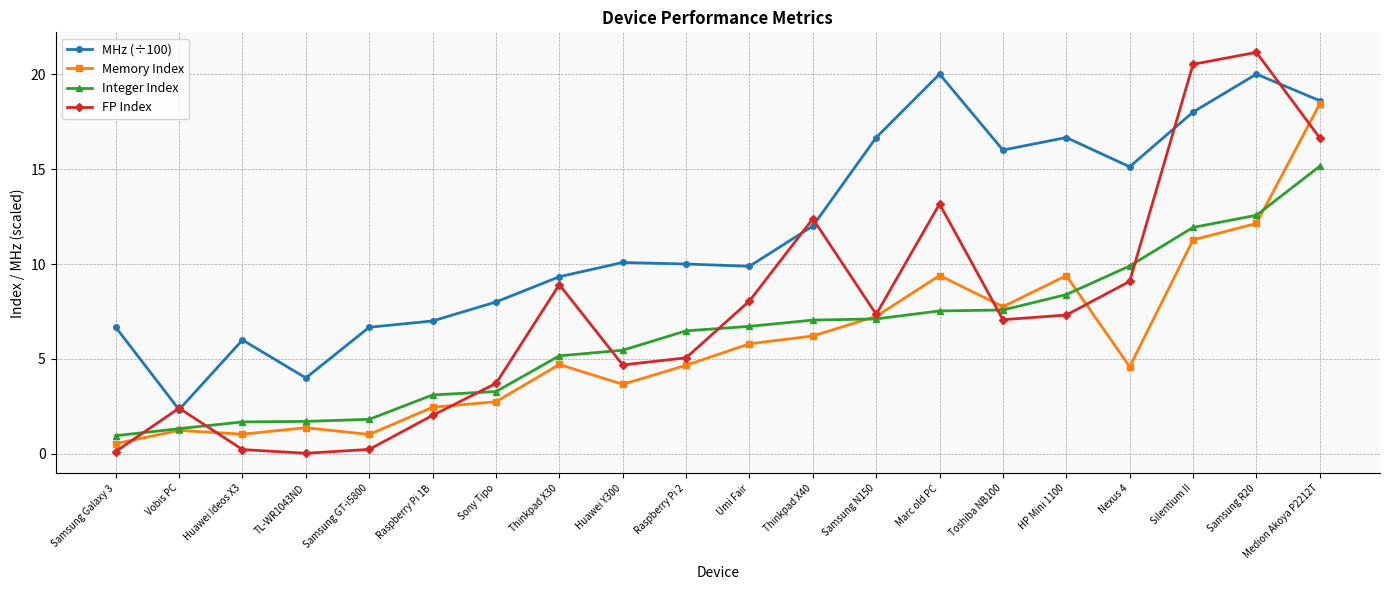

After their last crossing, which series has the higher values: FP Index or Integer Index?

FP Index